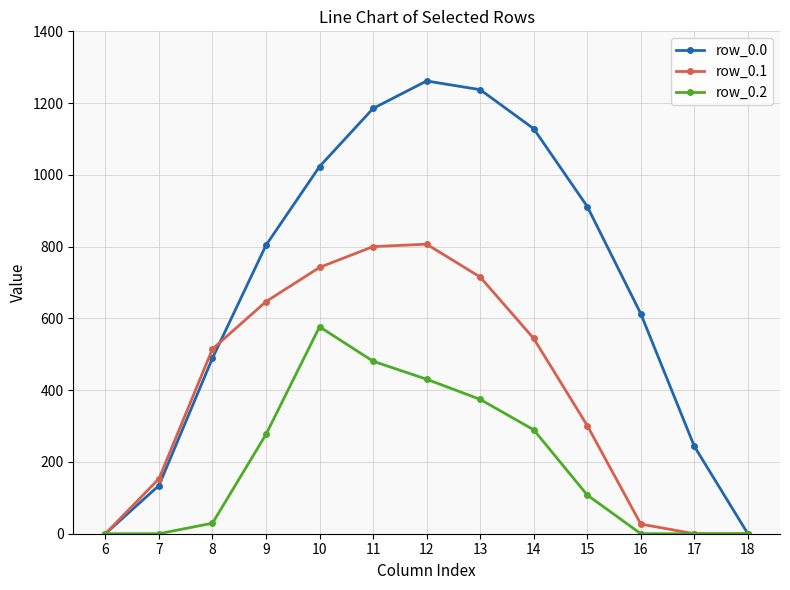

What is the sum of the row_0.2 values at 13 and 18?

374.4